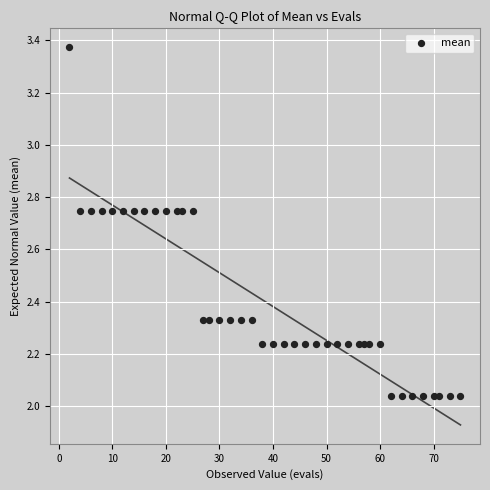

What is the range of X values (max minus min)?

73.0